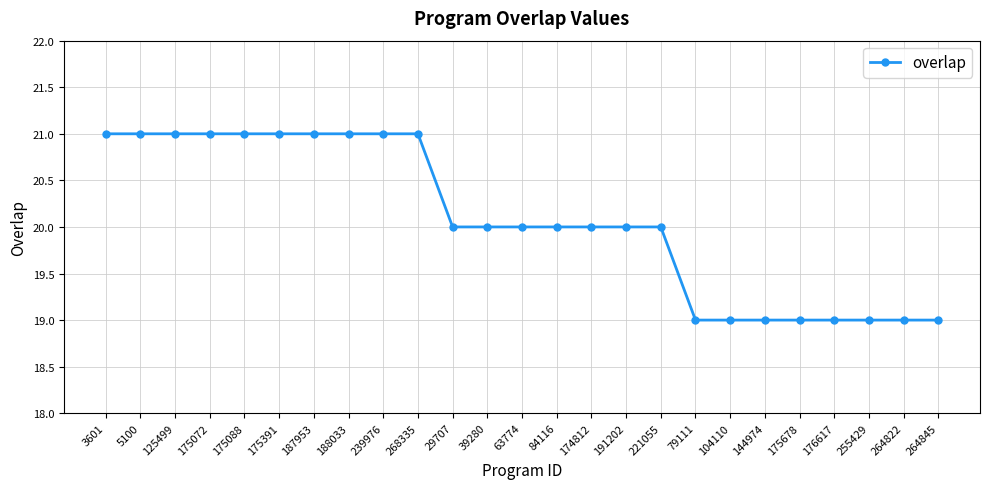

What is the label of the 3rd point from the left?

125499